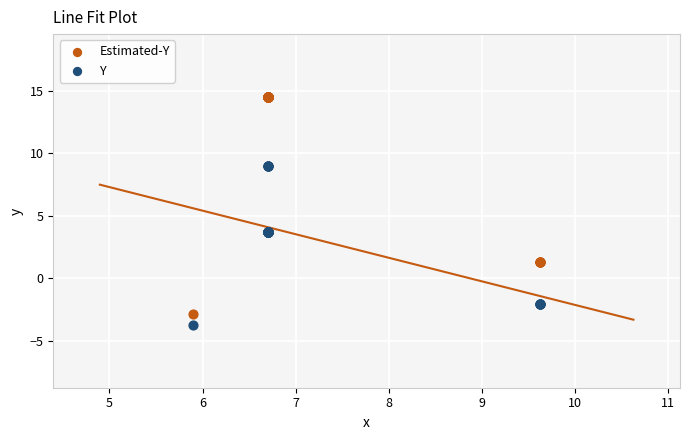

What is the X range (max minus min) for the scatter plot?

3.7